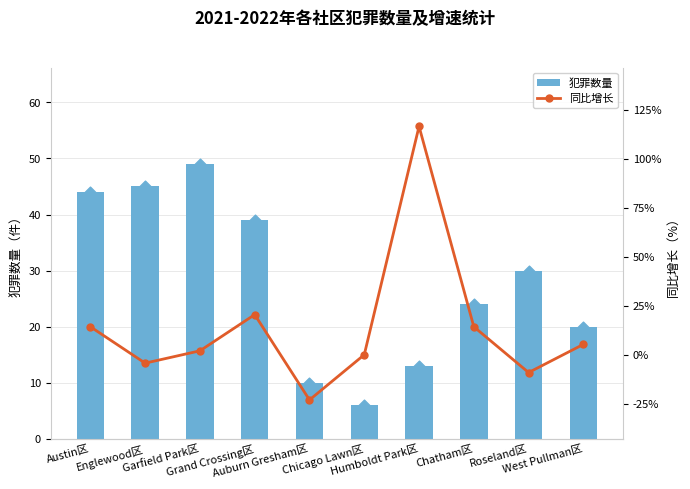

Which series has the largest Y range (max minus min)?

同比增长